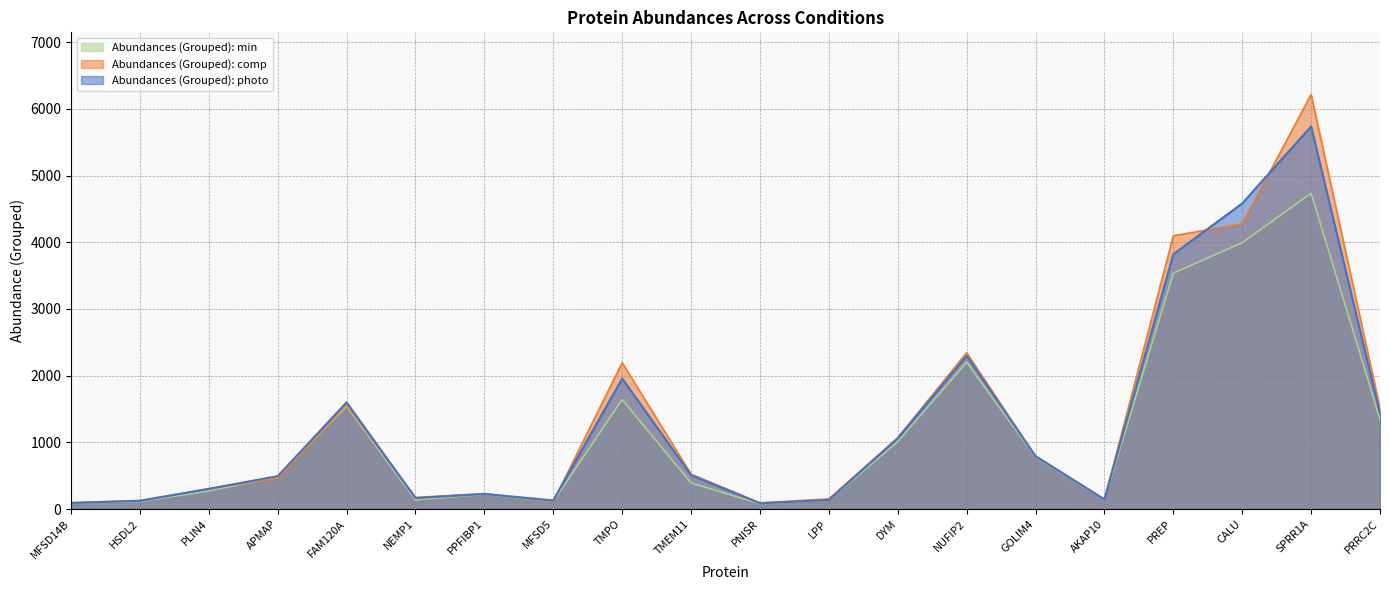

The value of Abundances (Grouped): photo at TMPO is 1956.5. True or false?

True